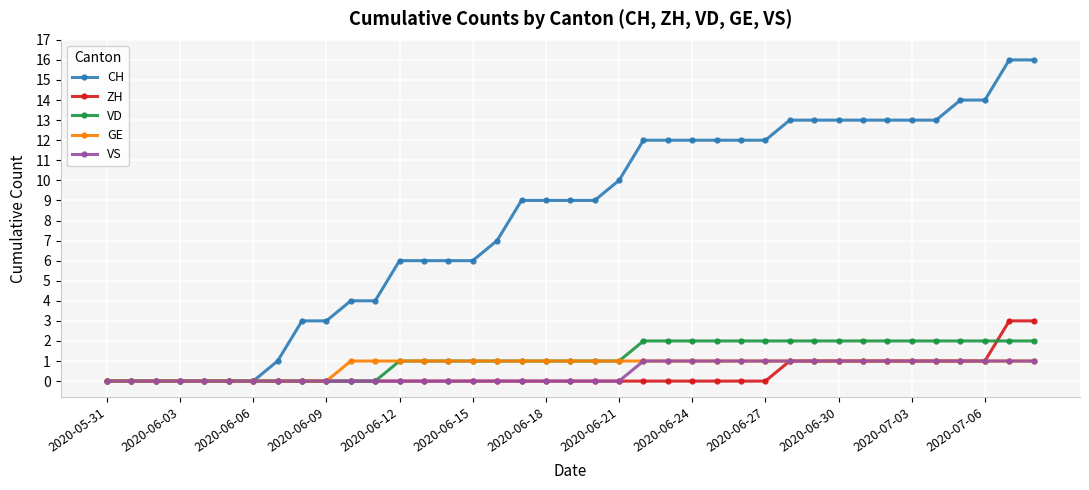

Does the chart display data point markers on the line(s)?

Yes